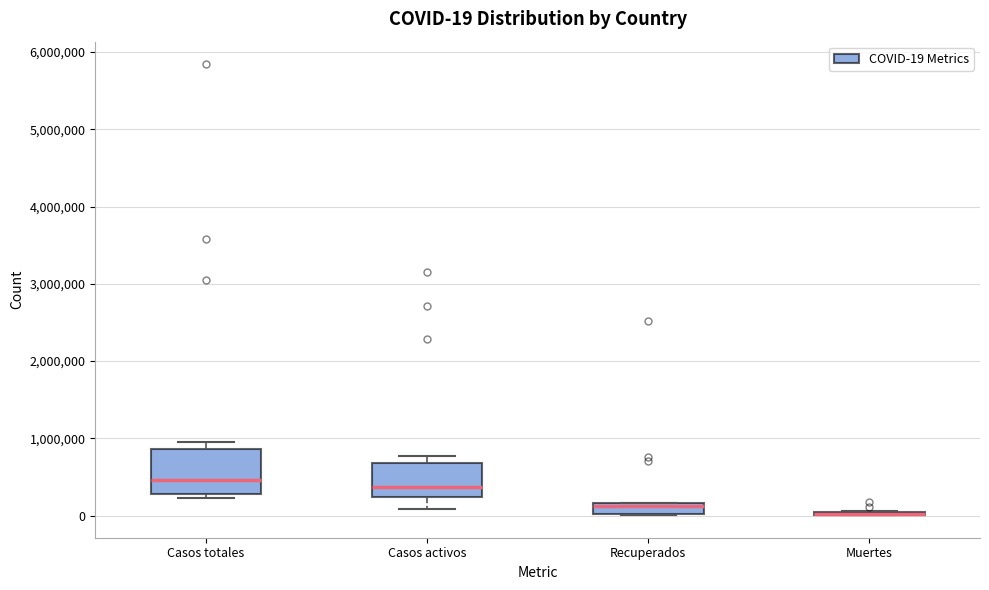

Which box is the tallest, from its lower edge to its upper edge?

Casos totales